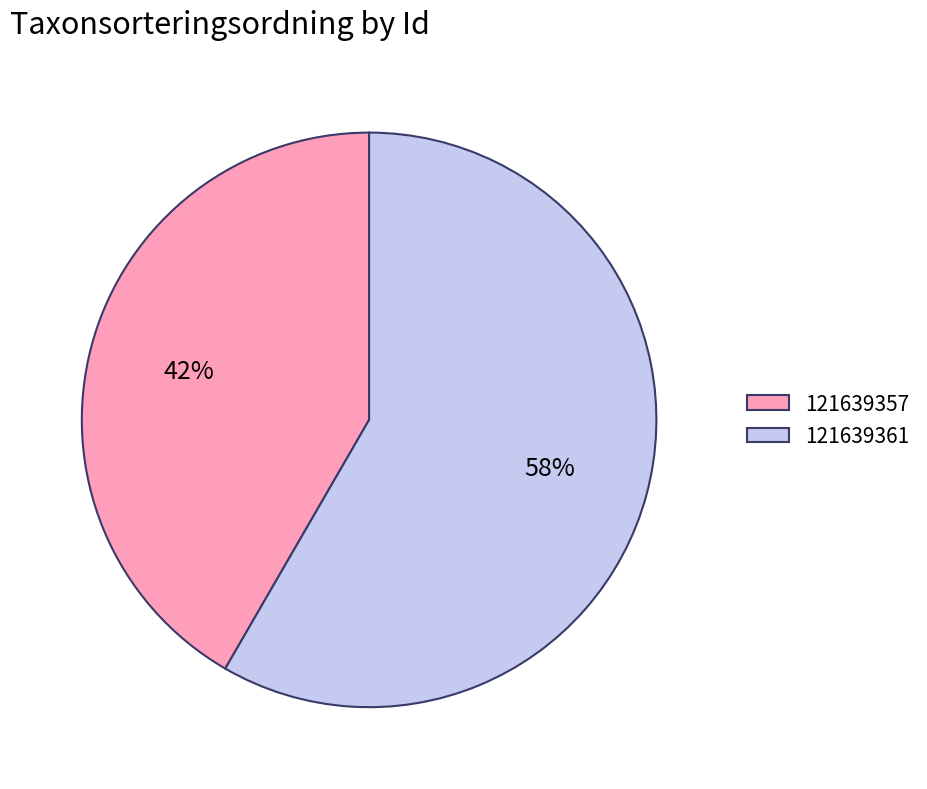

To the nearest percent, what is the average slice percentage?

50%